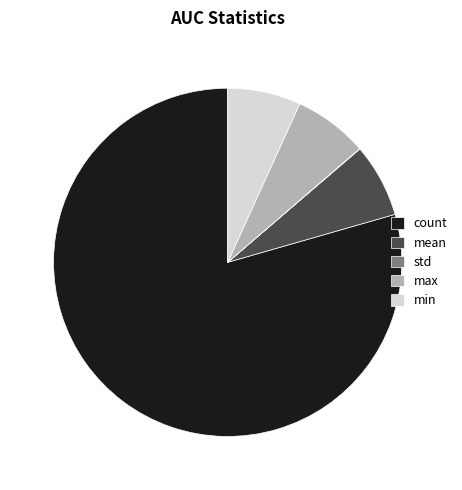

Which has a higher value, count or max?

count